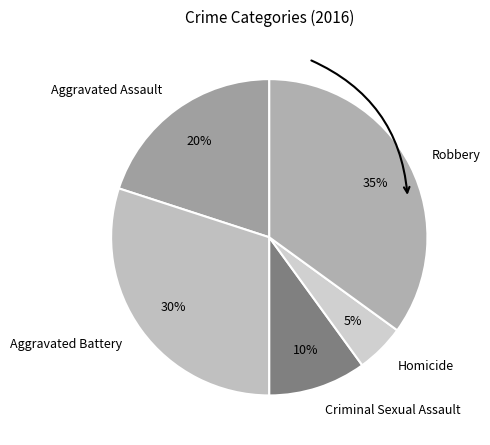

How many segments does this pie chart have?

5